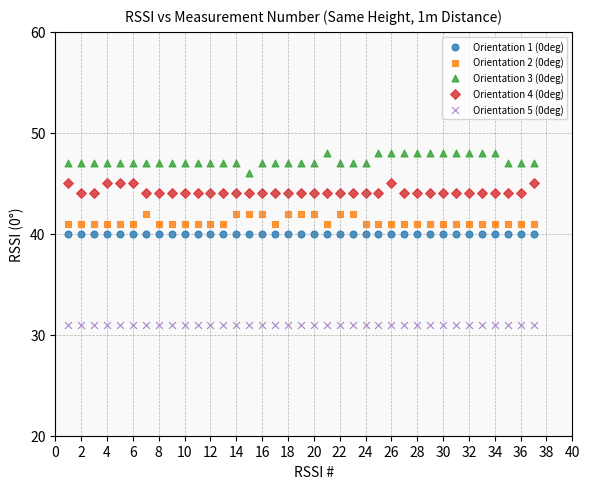

Which series contains the highest Y value?

Orientation 3 (0deg)